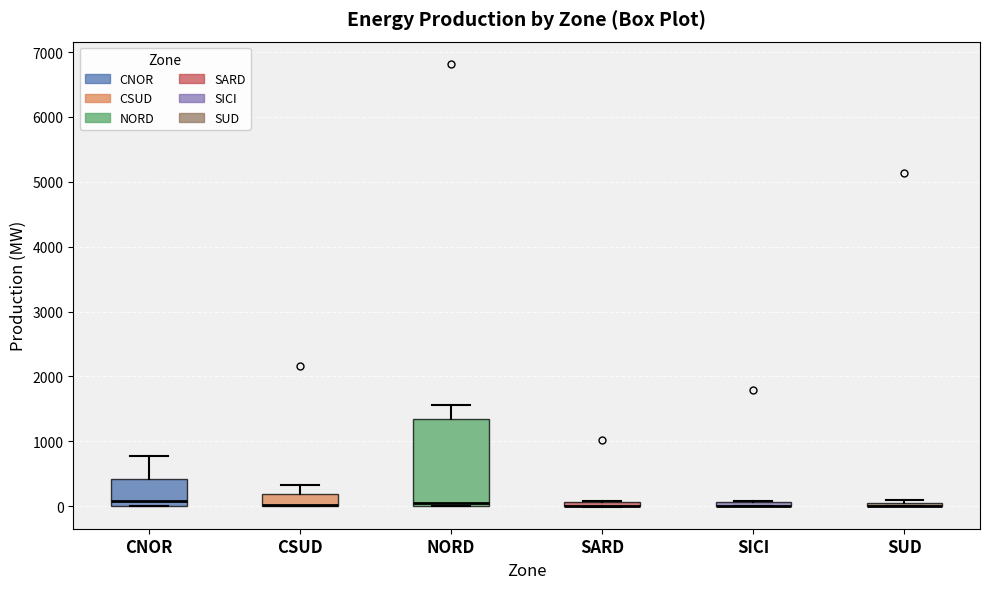

Comparing the boxes themselves (not the whiskers), which one is the tallest?

NORD